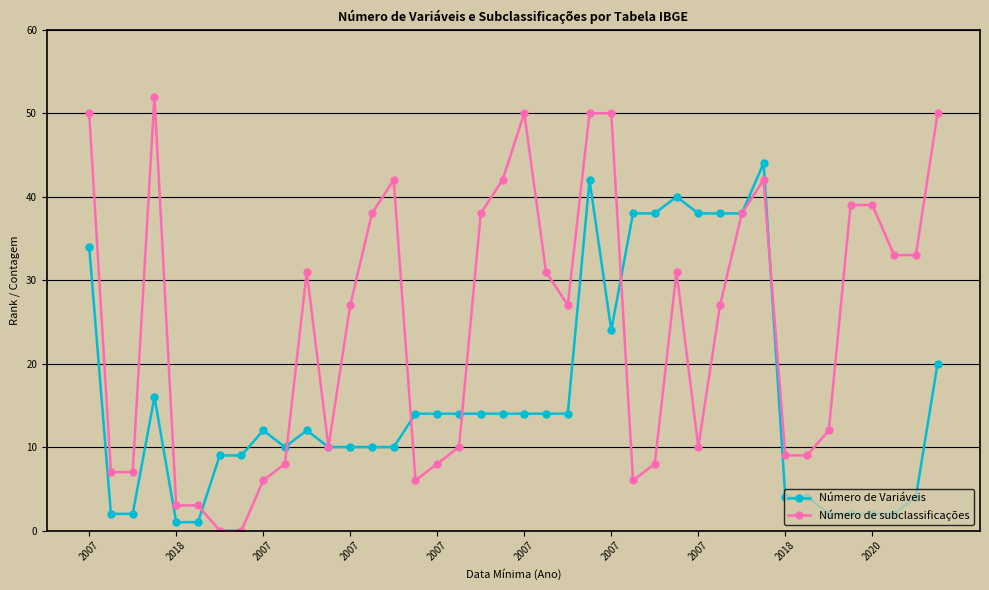

What is the value of the Número de subclassificações point at the 37th from the left?

39